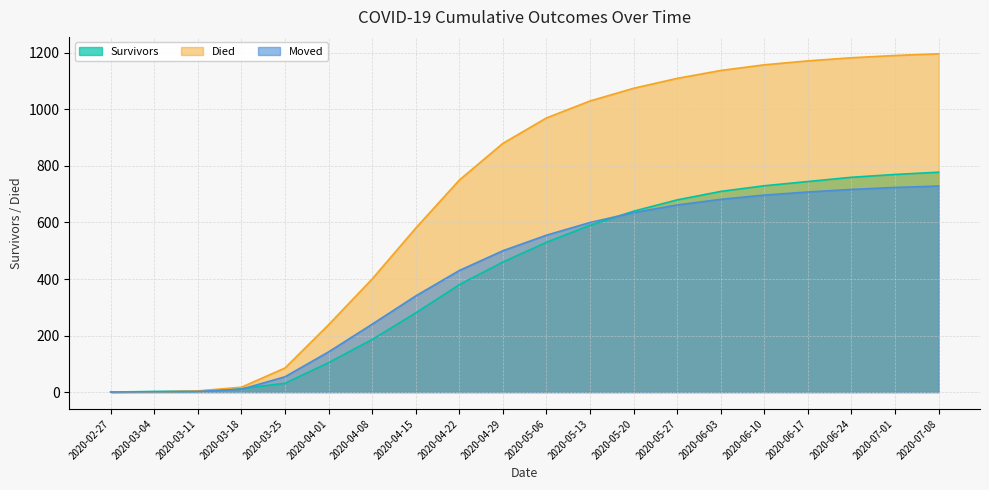

True or false: moved has more than 0 points higher than both neighbors.

False